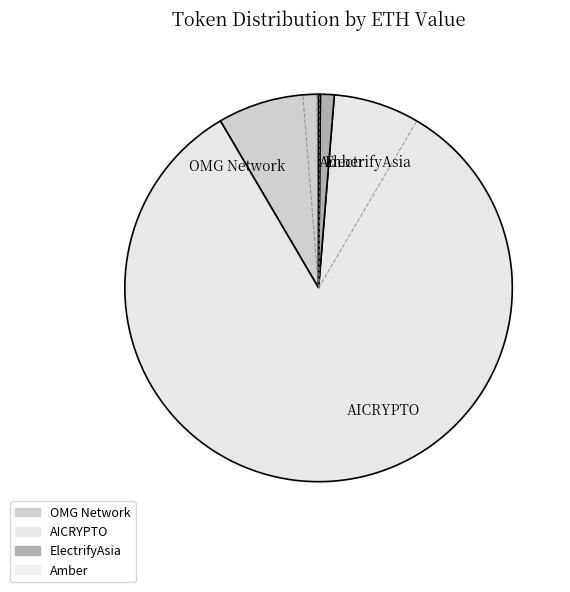

Which slice represents more than half of the pie?

AICRYPTO